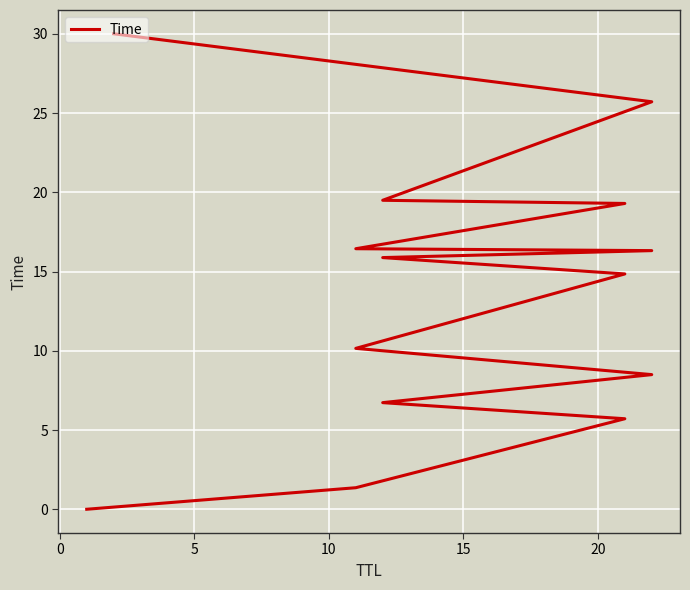

What is the average value?

13.6